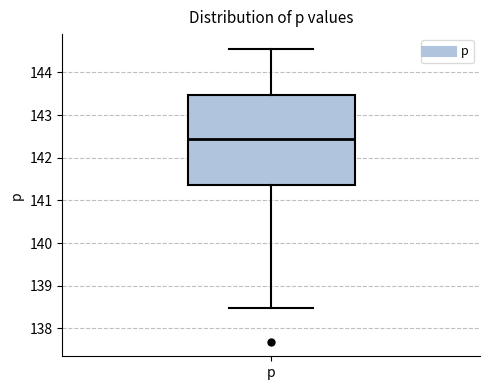

Read this box plot against the y-axis: the position of the median line, the range covered by the box, and the ends of both whiskers. The values are not printed on the chart, so give them approximately, as read against the axis.

median 142.4, box 141.4 to 143.5, whiskers 138.5 to 144.6